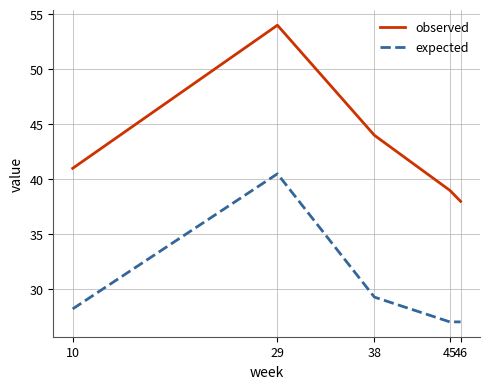

Which series changed the most between 10 and 38?

observed